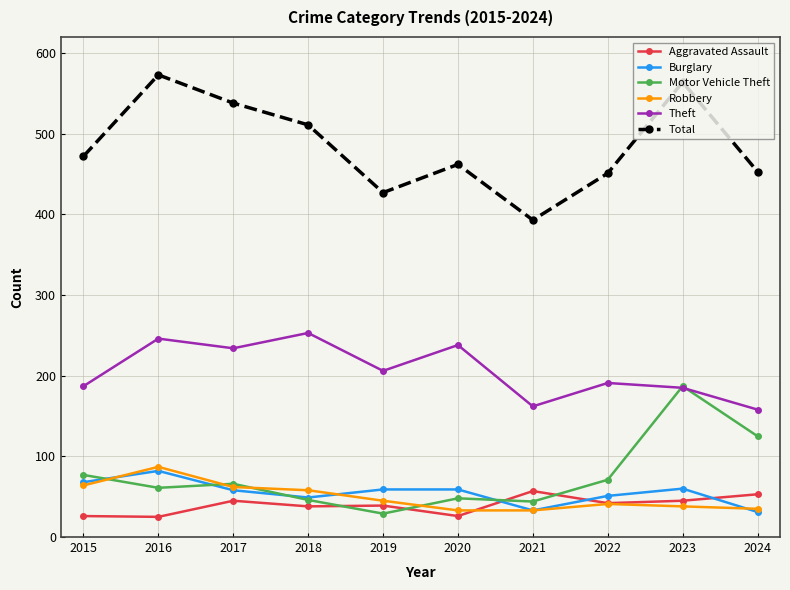

The value of Total at 2016 is 573. True or false?

True